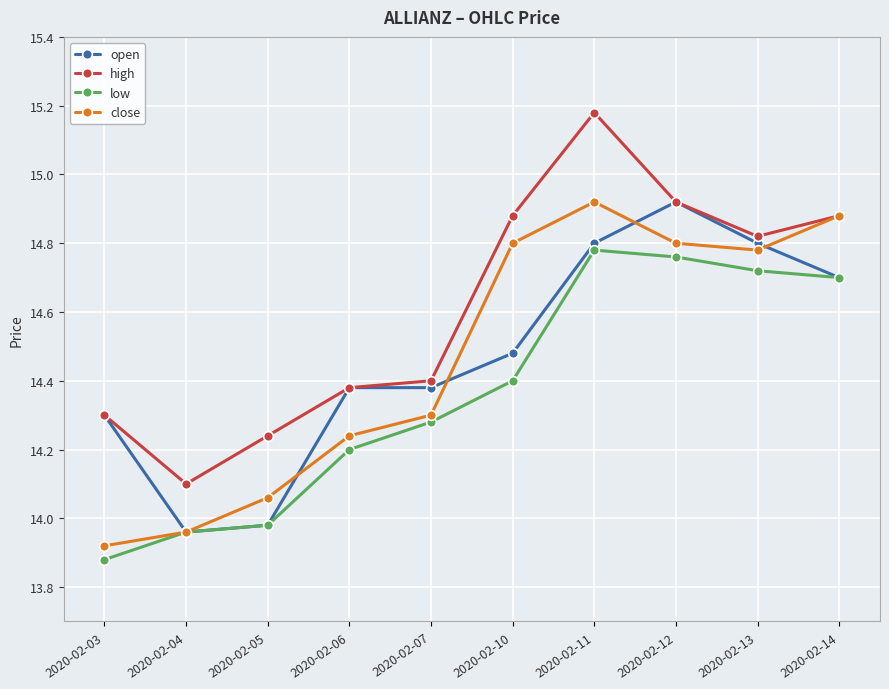

True or false: high has more than 0 interior local peaks.

True